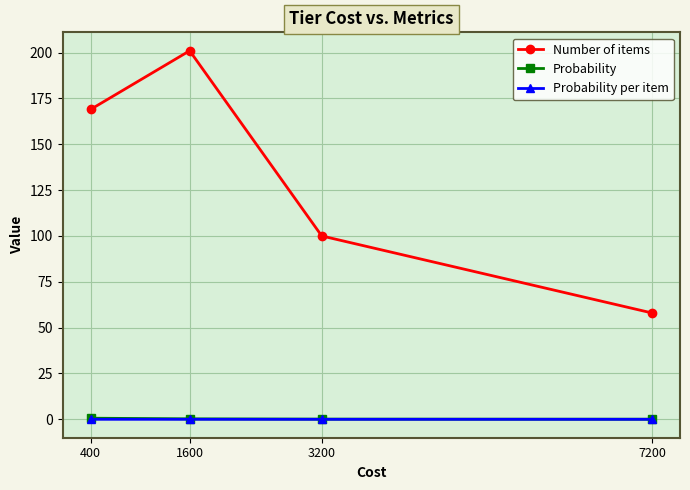

Rank the categories by Number of items value from lowest to highest.

7200, 3200, 400, 1600